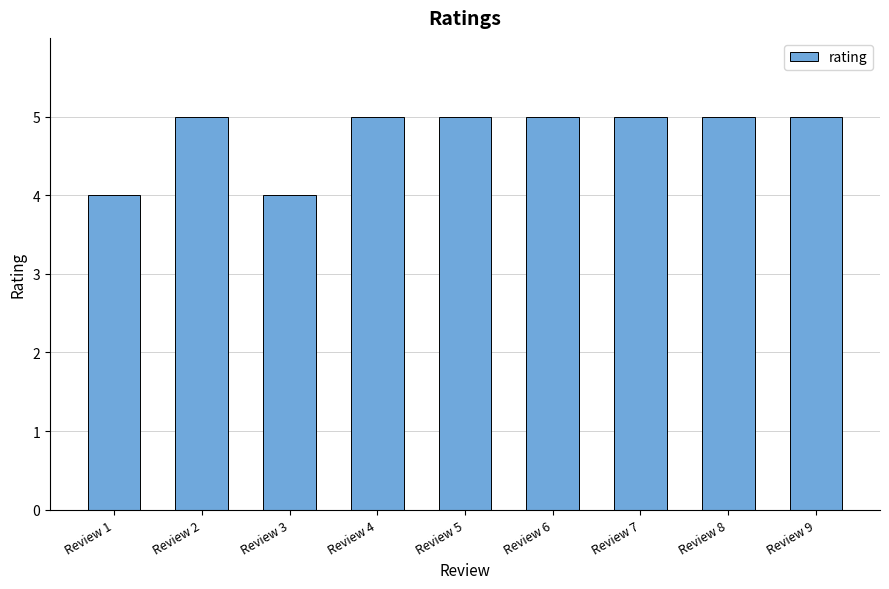

True or false: the data shows 2 at Review 7.

False